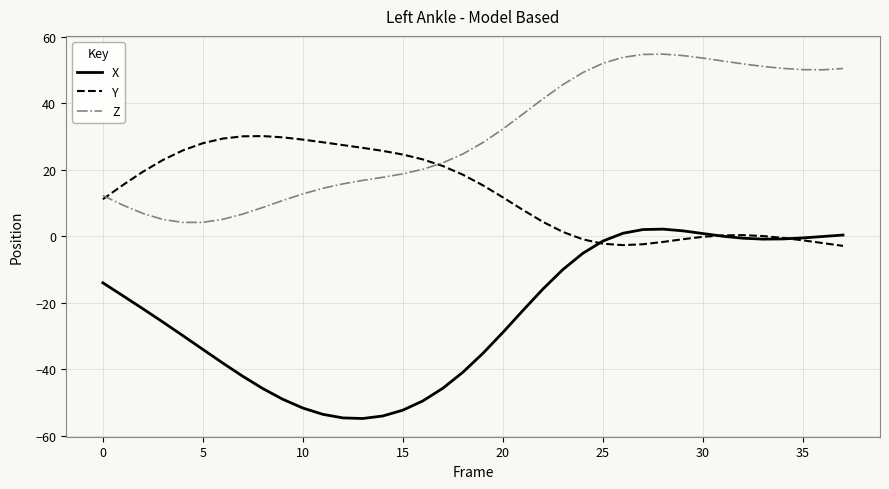

Which series has the largest total across all categories?

Z